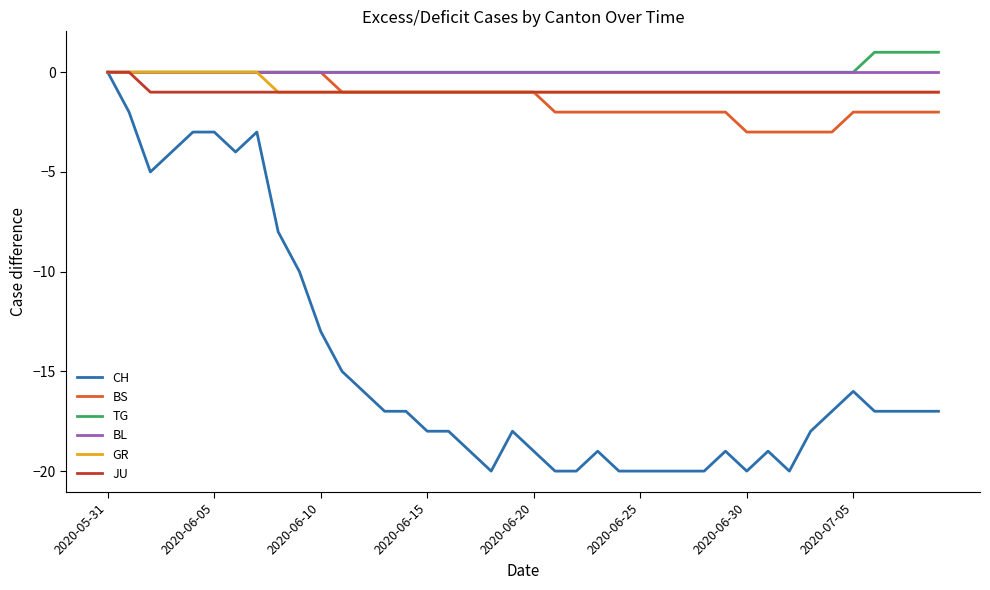

Reading left to right, list all the values displayed in this chart.

CH: 0	-2	-5	-4	-3	-3	-4	-3	-8	-10	-13	-15	-16	-17	-17	-18	-18	-19	-20	-18	-19	-20	-20	-19	-20	-20	-20	-20	-20	-19	-20	-19	-20	-18	-17	-16	-17	-17	-17	-17
BS: 0	0	0	0	0	0	0	0	0	0	0	-1	-1	-1	-1	-1	-1	-1	-1	-1	-1	-2	-2	-2	-2	-2	-2	-2	-2	-2	-3	-3	-3	-3	-3	-2	-2	-2	-2	-2
TG: 0	0	0	0	0	0	0	0	0	0	0	0	0	0	0	0	0	0	0	0	0	0	0	0	0	0	0	0	0	0	0	0	0	0	0	0	1	1	1	1
BL: 0	0	0	0	0	0	0	0	0	0	0	0	0	0	0	0	0	0	0	0	0	0	0	0	0	0	0	0	0	0	0	0	0	0	0	0	0	0	0	0
GR: 0	0	0	0	0	0	0	0	-1	-1	-1	-1	-1	-1	-1	-1	-1	-1	-1	-1	-1	-1	-1	-1	-1	-1	-1	-1	-1	-1	-1	-1	-1	-1	-1	-1	-1	-1	-1	-1
JU: 0	0	-1	-1	-1	-1	-1	-1	-1	-1	-1	-1	-1	-1	-1	-1	-1	-1	-1	-1	-1	-1	-1	-1	-1	-1	-1	-1	-1	-1	-1	-1	-1	-1	-1	-1	-1	-1	-1	-1